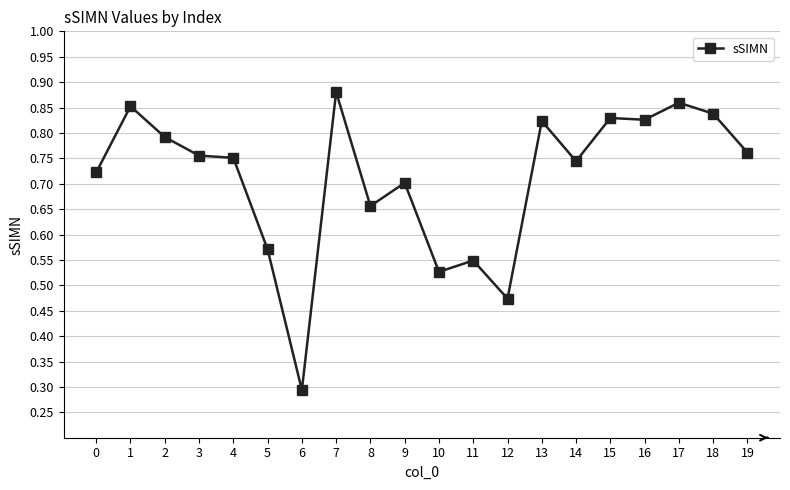

Where is the data nearest to the value 0?

6